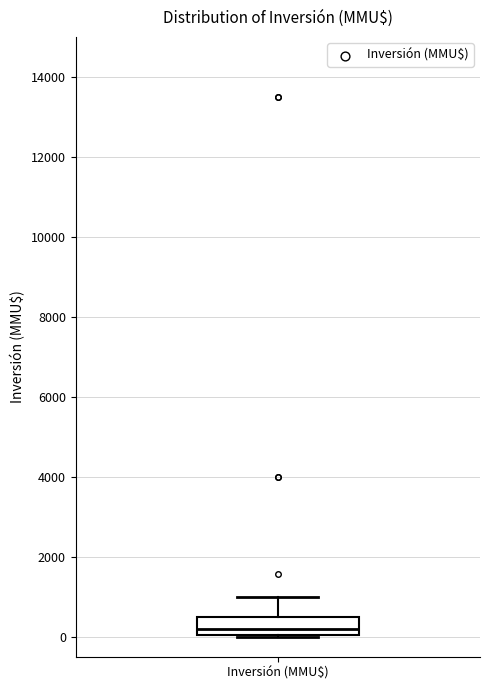

Where does the upper whisker of the box for Inversión (MMU$) end on the y-axis? The values are not printed on the chart, so give them approximately, as read against the axis.

1000